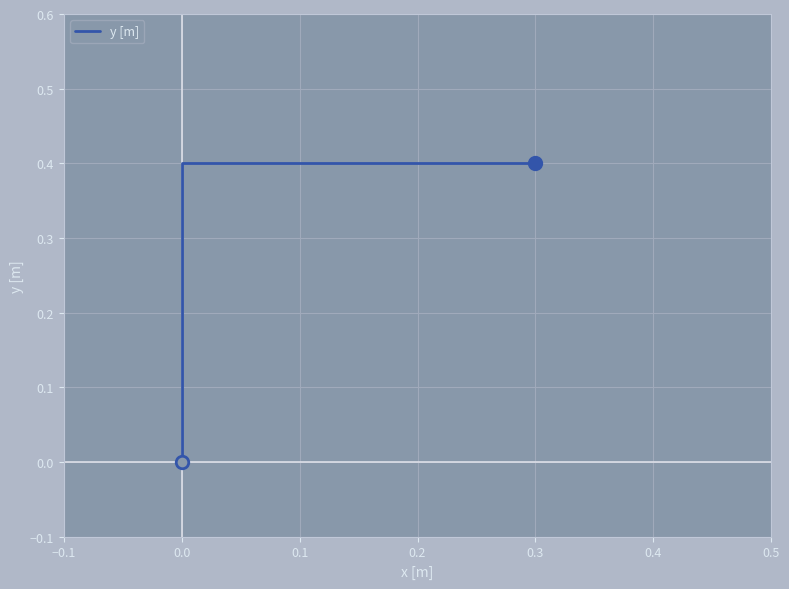

The chart shows a value of 0.3 at 0.0. True or false?

False